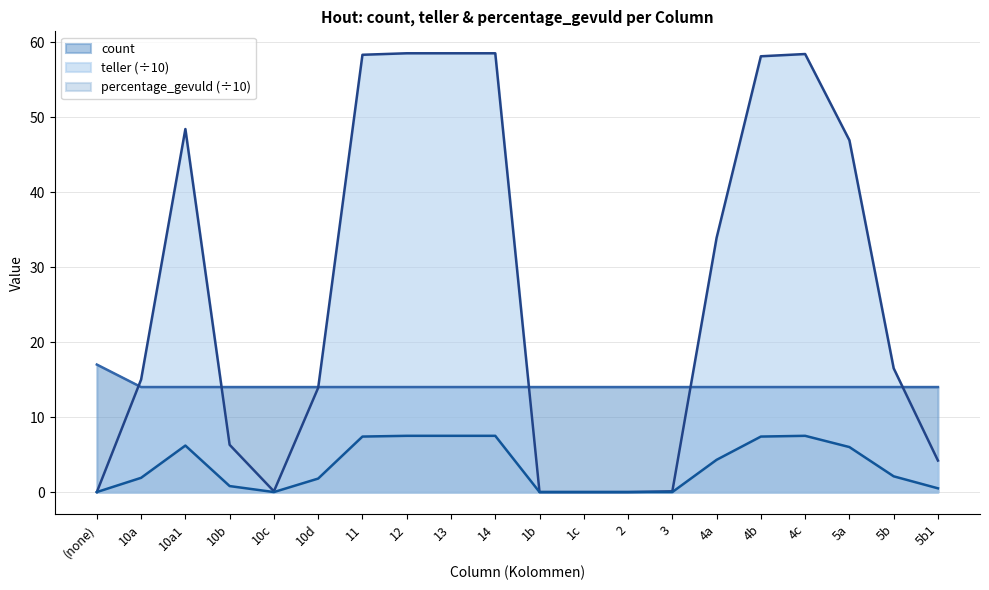

Rank the series by their average value, from lowest to highest.

percentage_gevuld (÷10), count, teller (÷10)